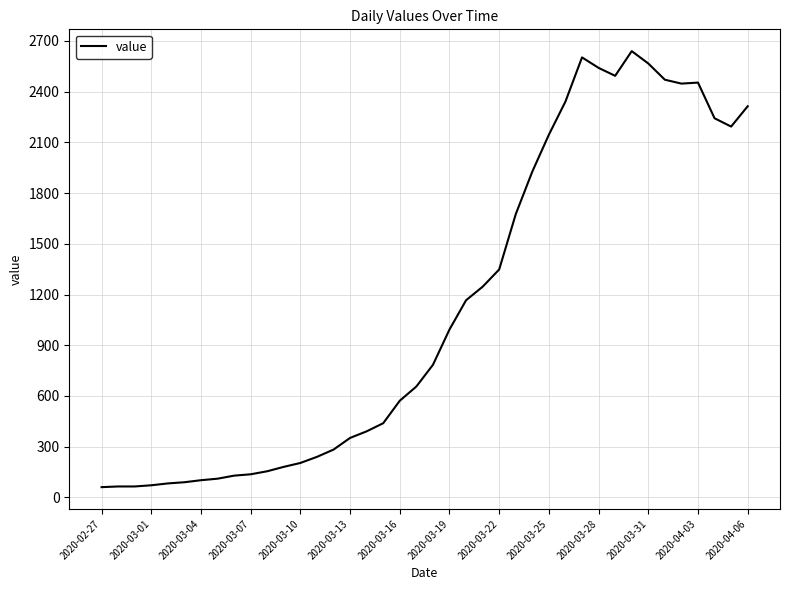

What is the smallest value displayed?

61